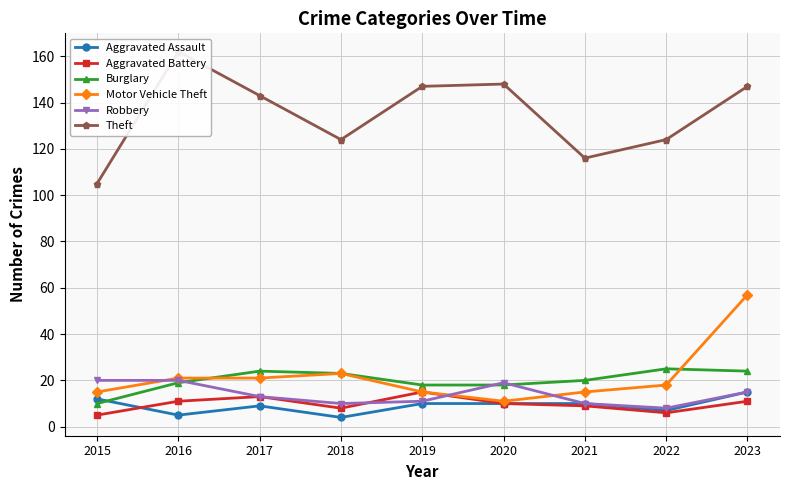

What is the sum of all Burglary values?

181